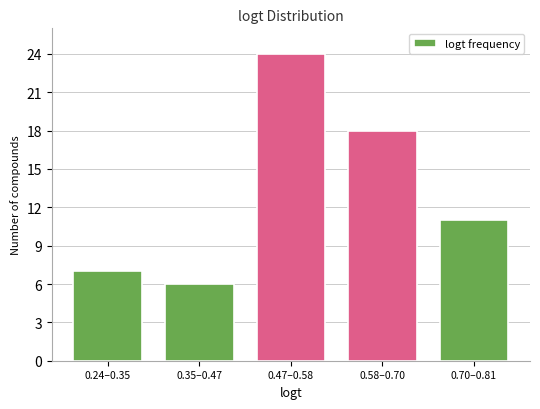

Reading right to left, extract all data points from this chart.

0.70–0.81=11	0.58–0.70=18	0.47–0.58=24	0.35–0.47=6	0.24–0.35=7